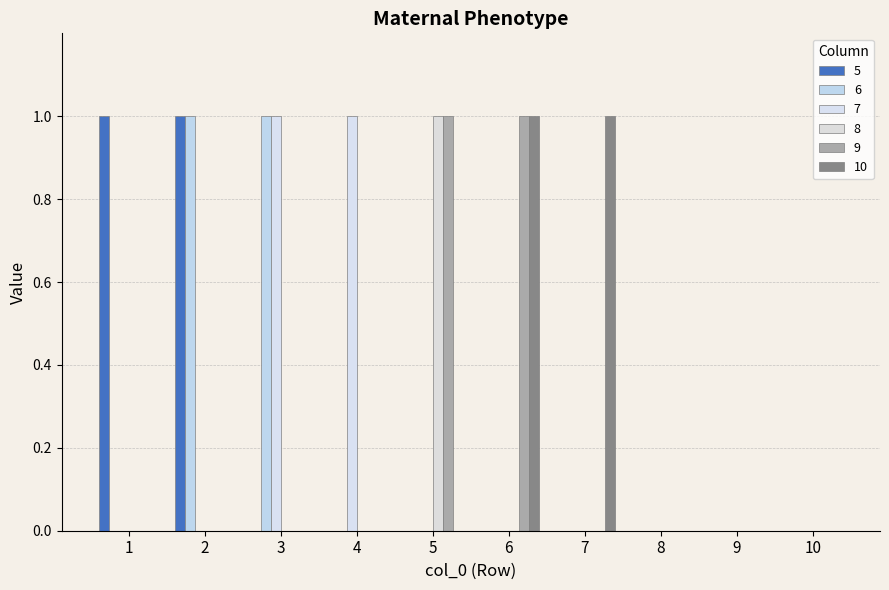

Is the value of 9 at 7 greater than the value of 10 at 1?

No